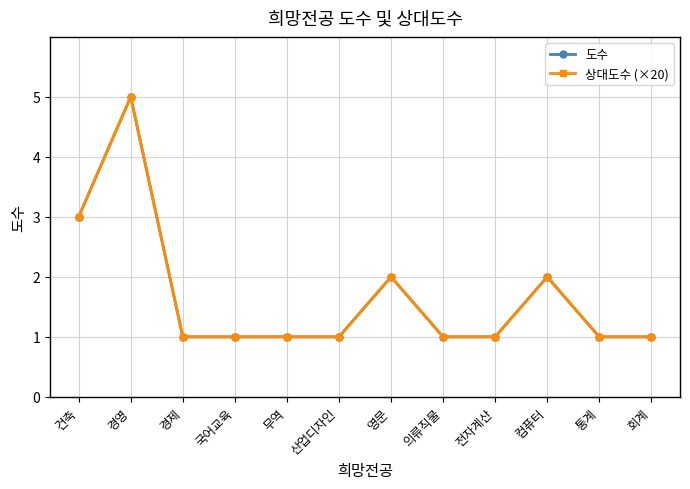

Reading left to right, transcribe all the data shown in this chart.

도수: 건축=3	경영=5	경제=1	국어교육=1	무역=1	산업디자인=1	영문=2	의류직물=1	전자계산=1	컴퓨터=2	통계=1	회계=1
상대도수 (×20): 건축=3	경영=5	경제=1	국어교육=1	무역=1	산업디자인=1	영문=2	의류직물=1	전자계산=1	컴퓨터=2	통계=1	회계=1